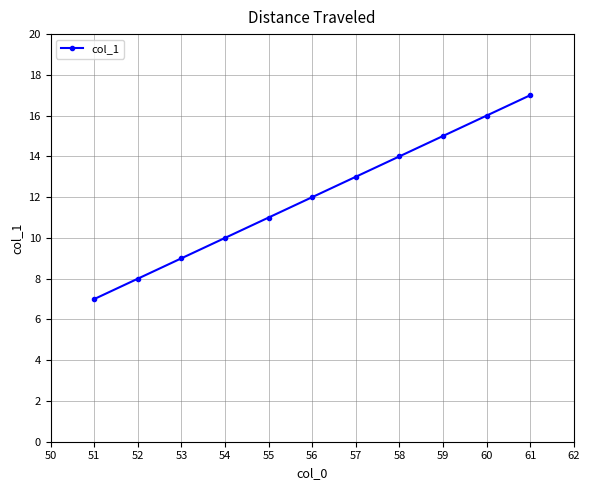

Read the value at 56, to the nearest 5.

10